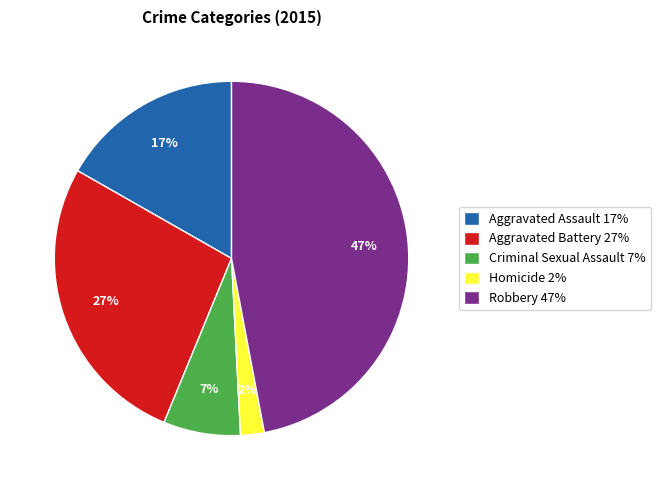

Between Criminal Sexual Assault 7% and Robbery 47%, which is larger?

Robbery 47%